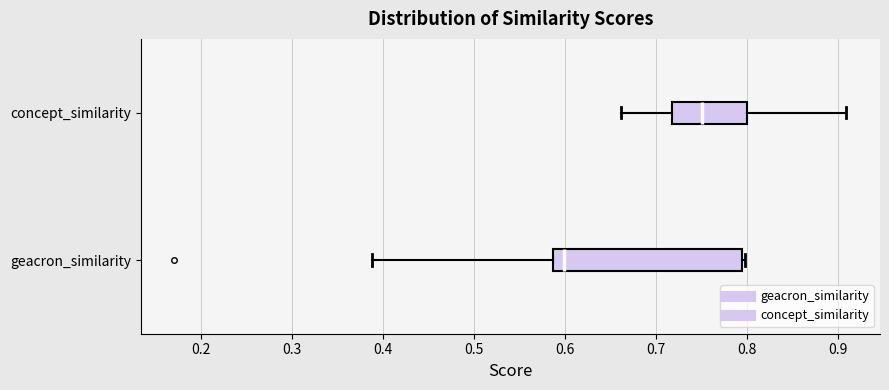

Which box has the furthest to the right median line?

concept_similarity